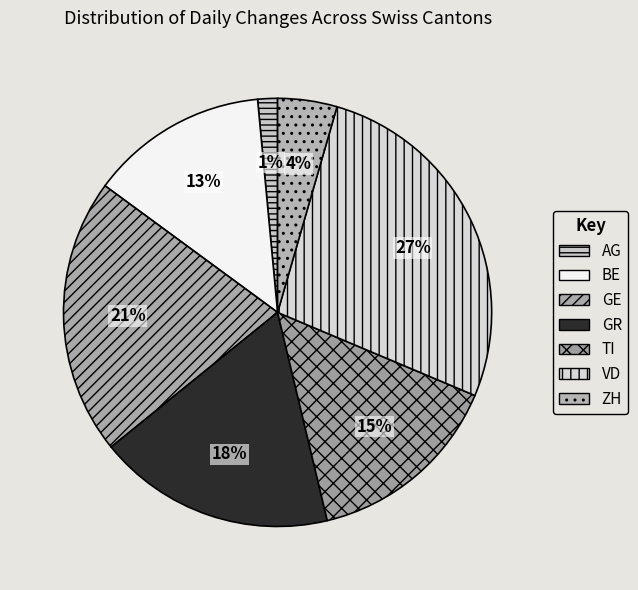

What percentage is the ZH slice, to the nearest percent?

4%